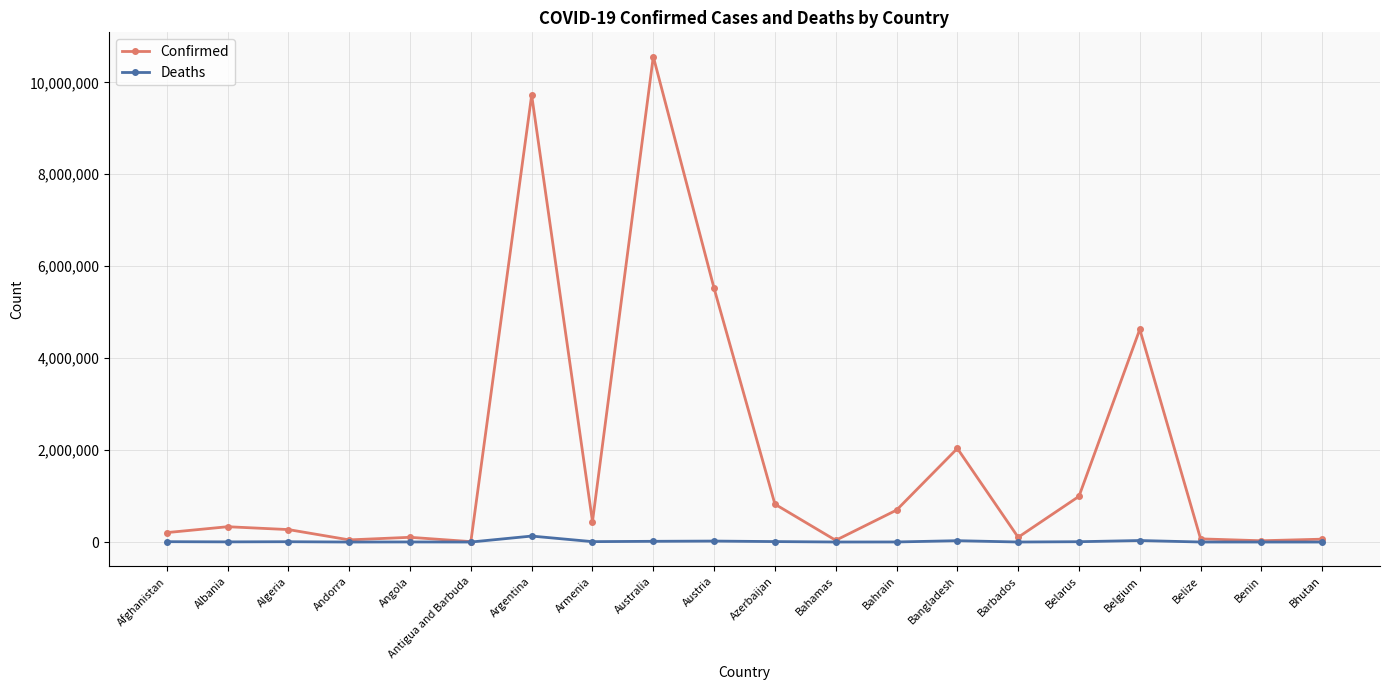

Does the chart display data point markers on the line(s)?

Yes